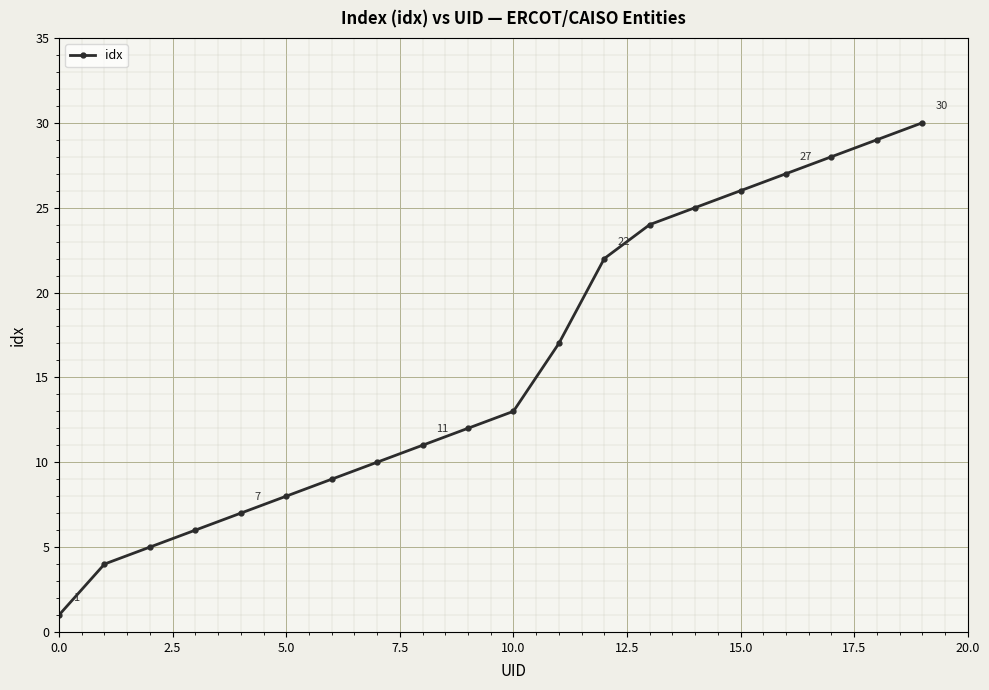

What is the value of the 19th point from the left?

29